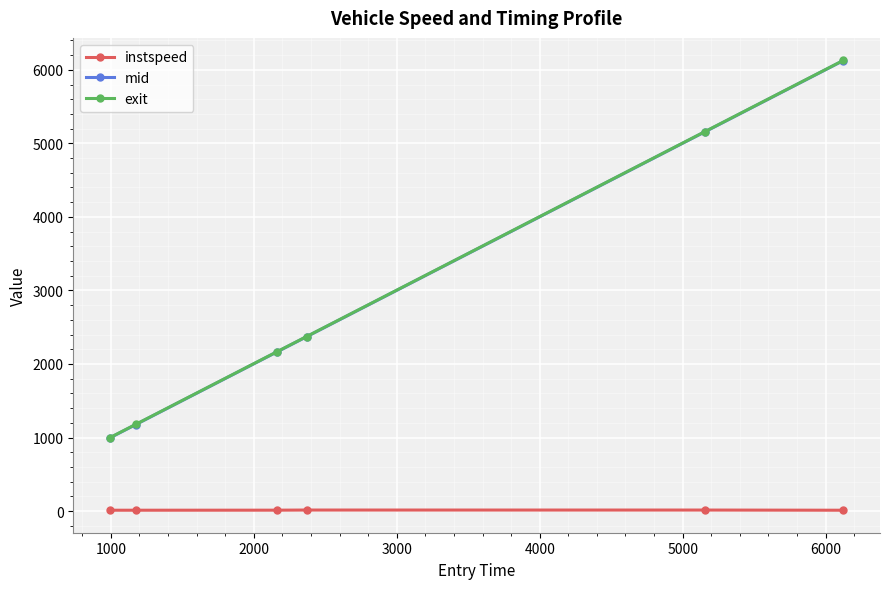

What is the maximum value for mid?

6125.5